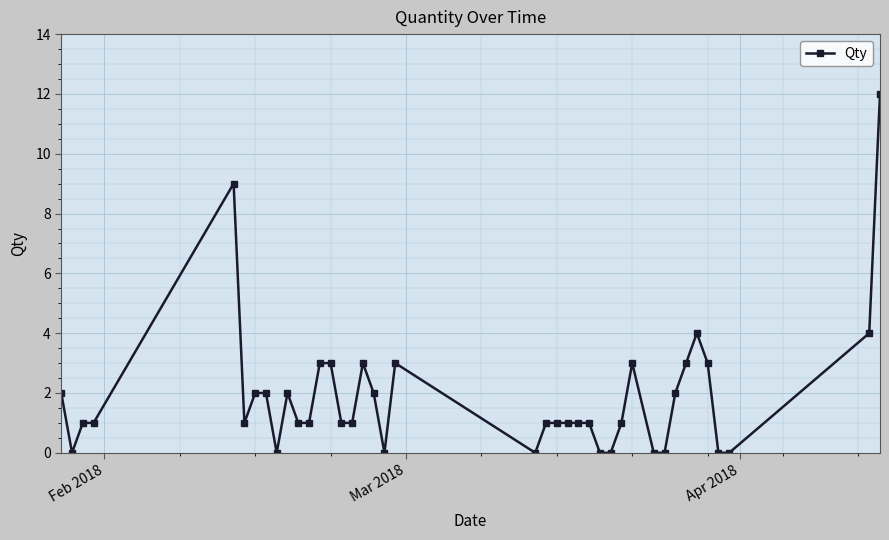

True or false: there are more than 0 points higher than both neighbors.

True